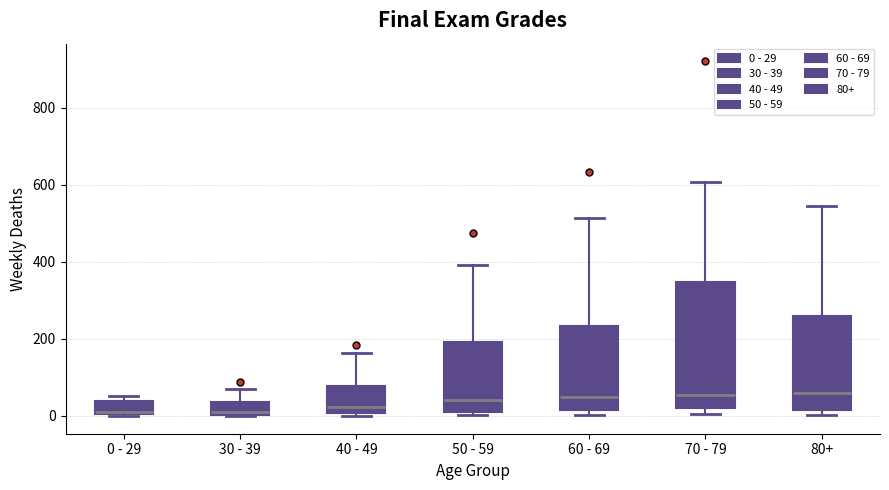

Reading left to right, transcribe this box plot: for each box, give where its median line is, the range the box spans, and where its two whiskers end, as read against the y-axis. The values are not printed on the chart, so give them approximately, as read against the axis.

0 - 29: median 20, box 0 to 40, whiskers 0 to 60
30 - 39: median 20, box 0 to 40, whiskers 0 to 80
40 - 49: median 20, box 0 to 80, whiskers 0 (just below the box's lower edge) to 160
50 - 59: median 40, box 20 to 200, whiskers 0 to 400
60 - 69: median 40, box 20 to 240, whiskers 0 to 520
70 - 79: median 60, box 20 to 340, whiskers 0 to 600
80+: median 60, box 20 to 260, whiskers 0 to 540